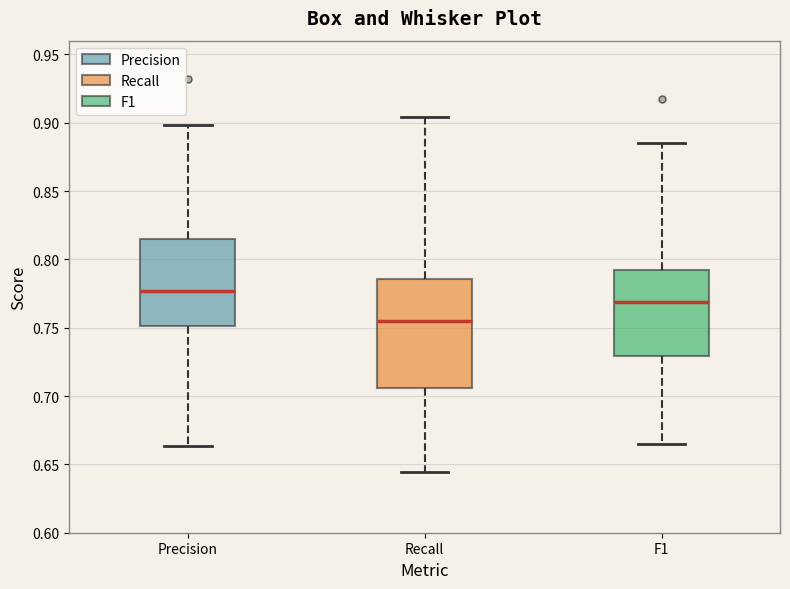

Reading left to right, read every box against the y-axis: the position of its median line, the range the box covers, and the ends of its whiskers. The values are not printed on the chart, so give them approximately, as read against the axis.

Precision: median 0.775, box 0.750 to 0.815, whiskers 0.665 to 0.900
Recall: median 0.755, box 0.705 to 0.785, whiskers 0.645 to 0.905
F1: median 0.770, box 0.730 to 0.790, whiskers 0.665 to 0.885